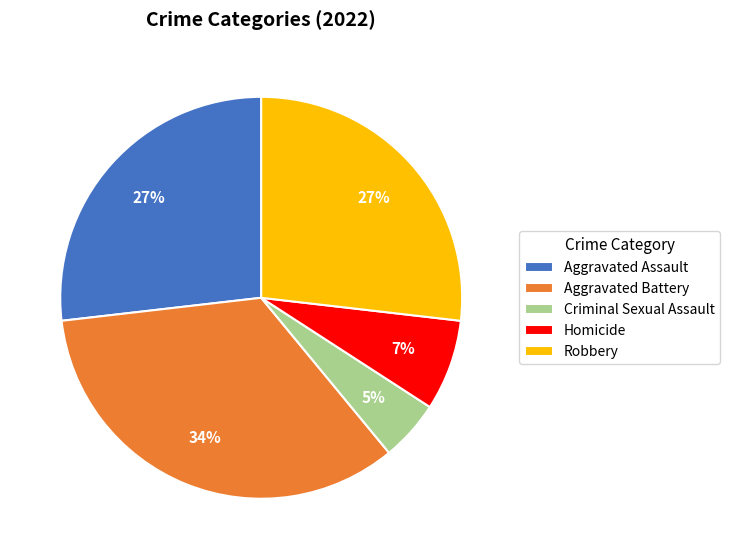

Combined, do Aggravated Battery and Criminal Sexual Assault account for over 50%?

No